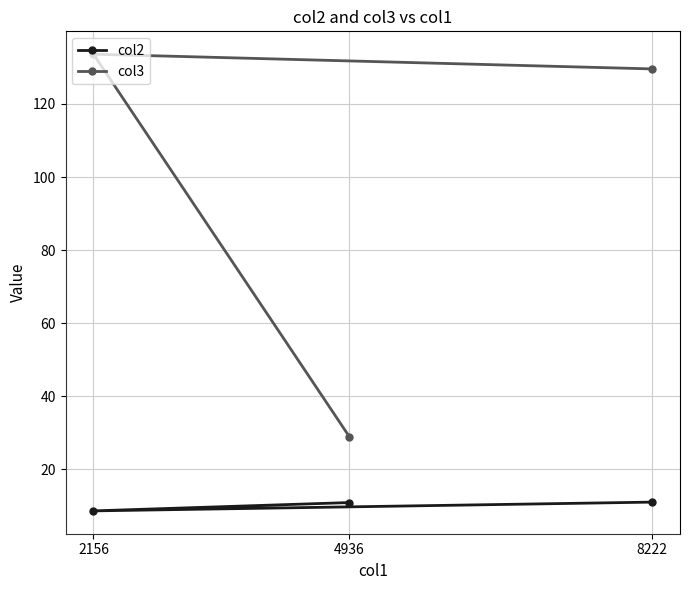

Which has a higher value, 2156 or 4936?

4936